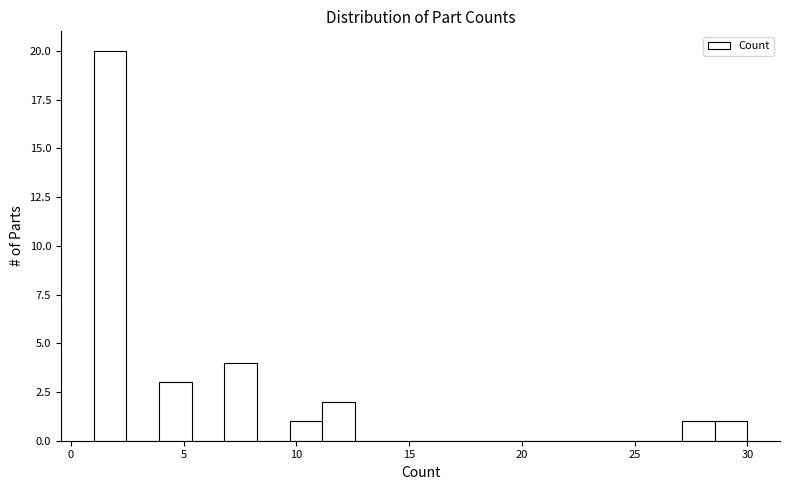

Read against the x-axis, roughly where is the centre of the tallest bar?

1.5